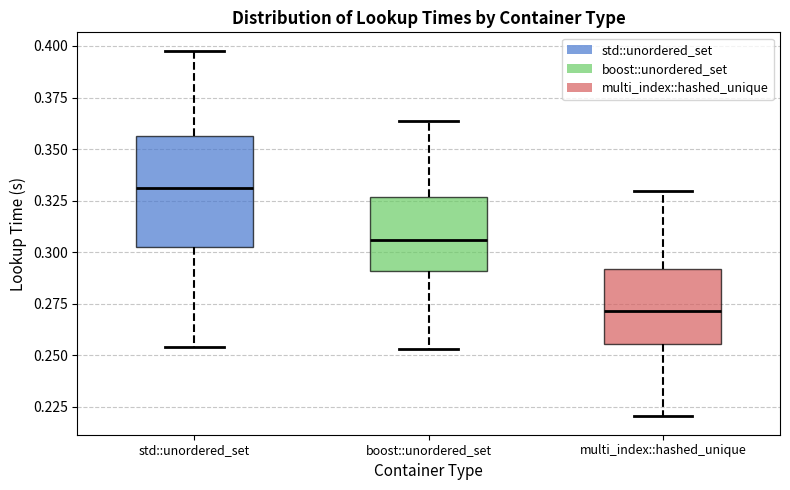

Which box's median line is the highest?

std::unordered_set